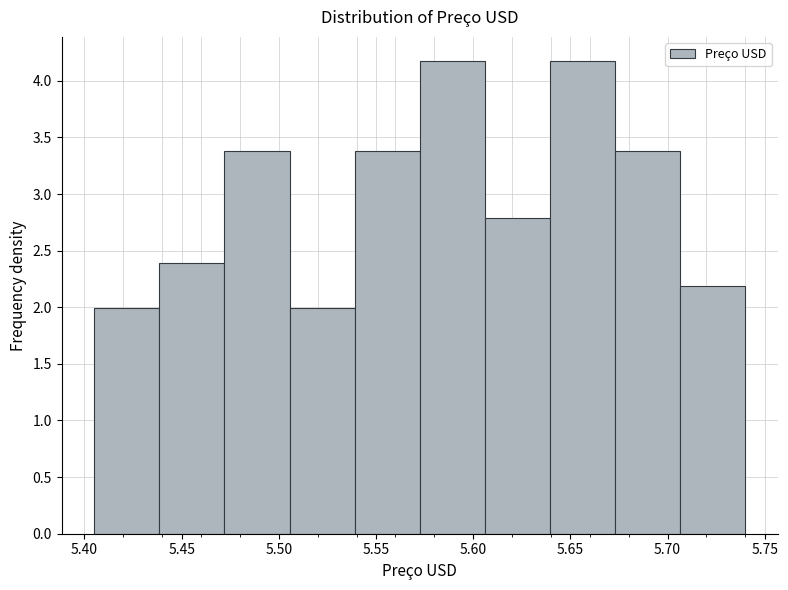

What is the height of the bar covering 5.605 to 5.640 on the x-axis? Neither the bar edges nor the heights are printed on the chart, so give them approximately, as read against the axes.

2.8